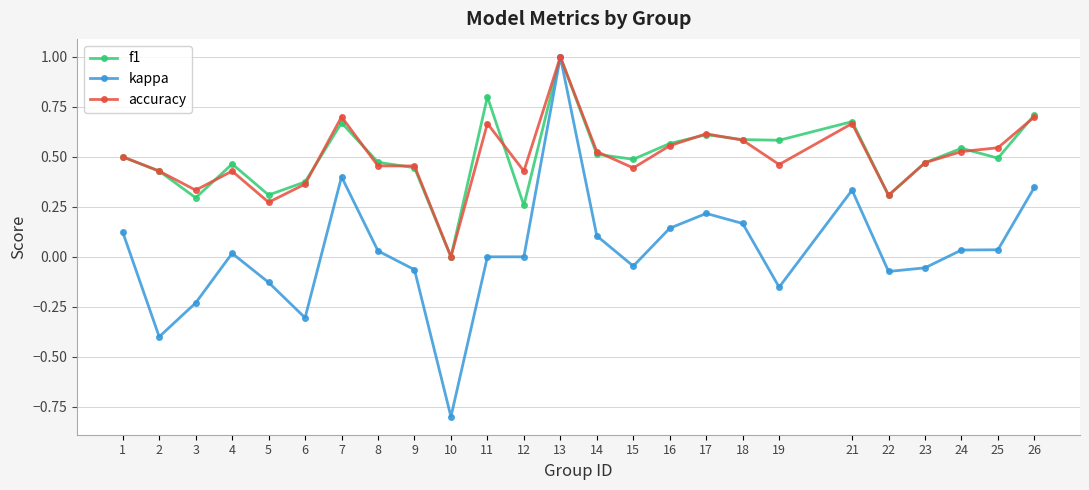

True or false: accuracy has more than 0 points higher than both neighbors.

True